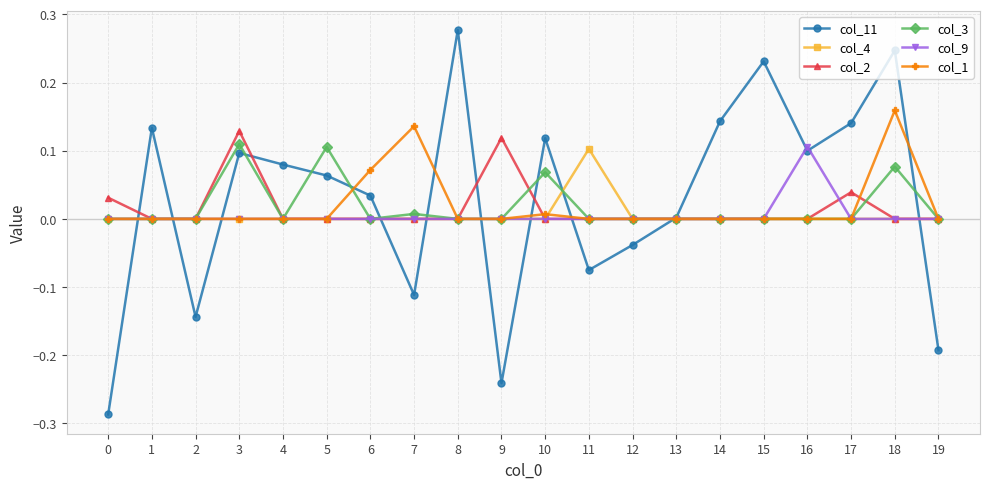

At which category does the chart reach its peak across all series?

8